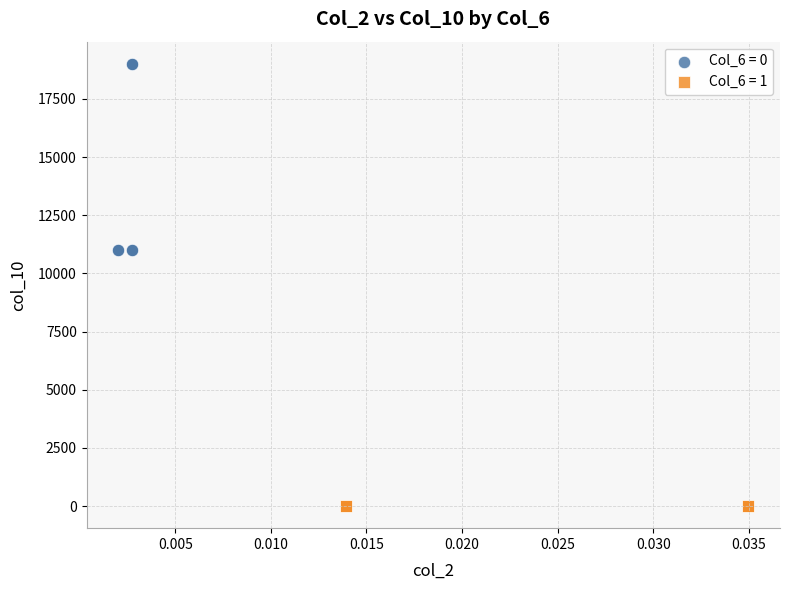

Which series contains the lowest Y value?

Col_6 = 1